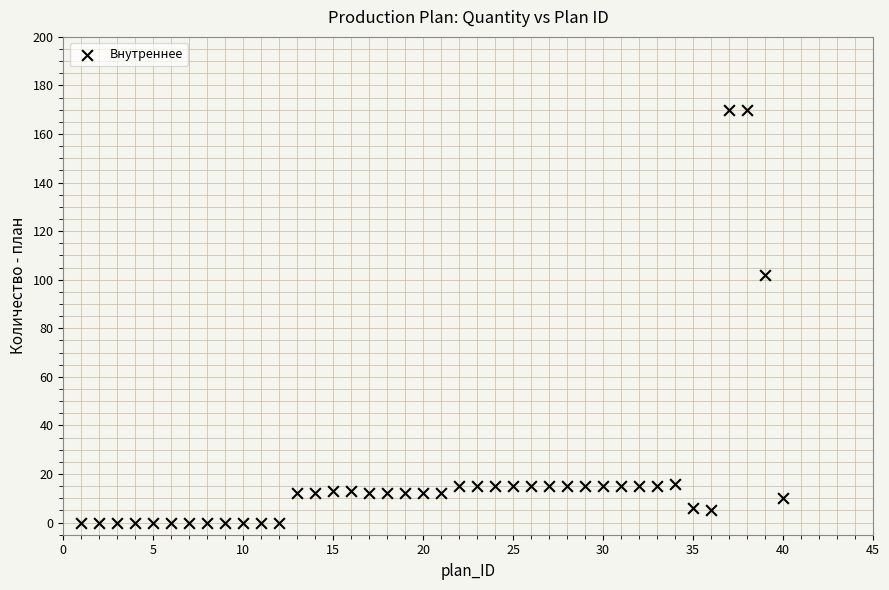

What Y value in the scatter plot is closest to 85?

102